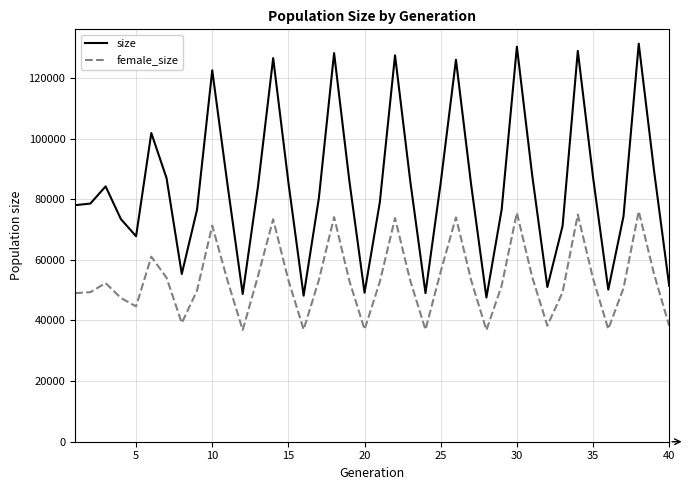

True or false: female_size and size cross at least once.

False